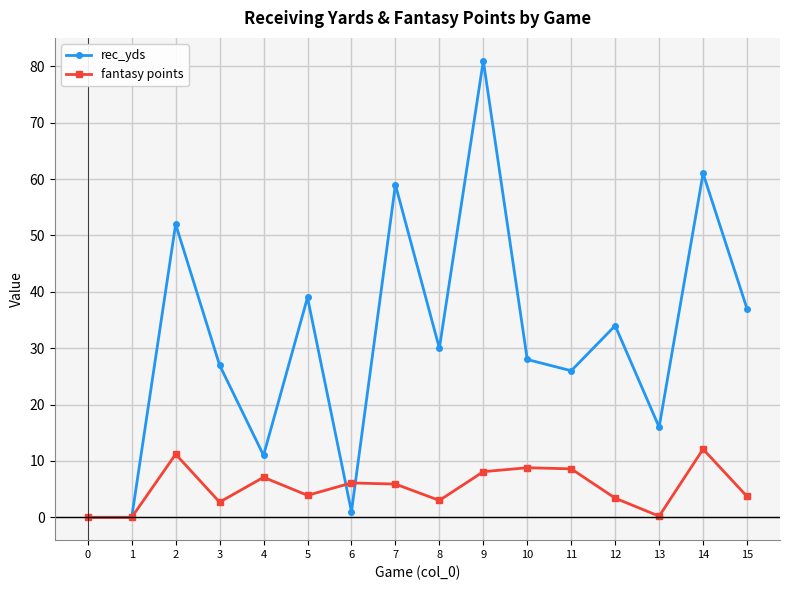

How many values in the fantasy points series are below 5?

8